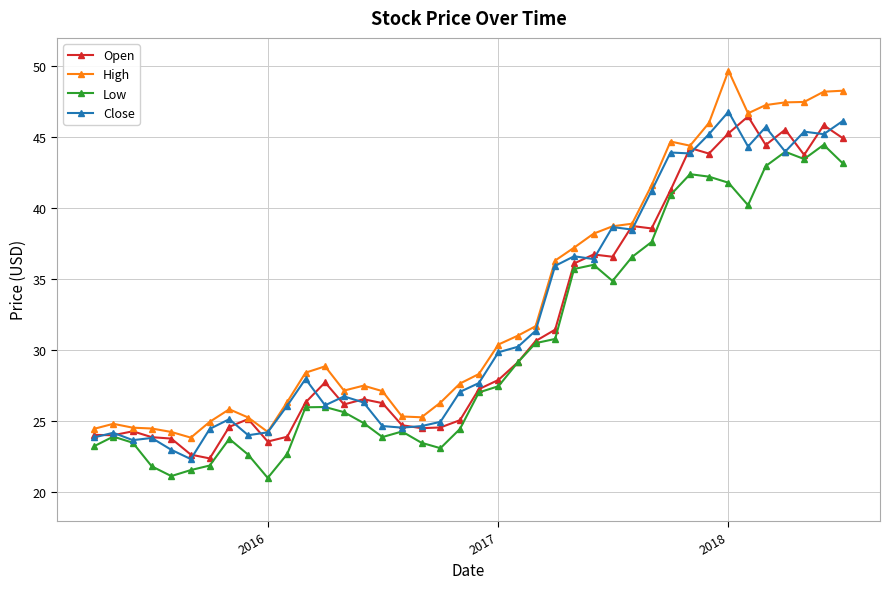

True or false: Close has more than 1 points higher than both neighbors.

True